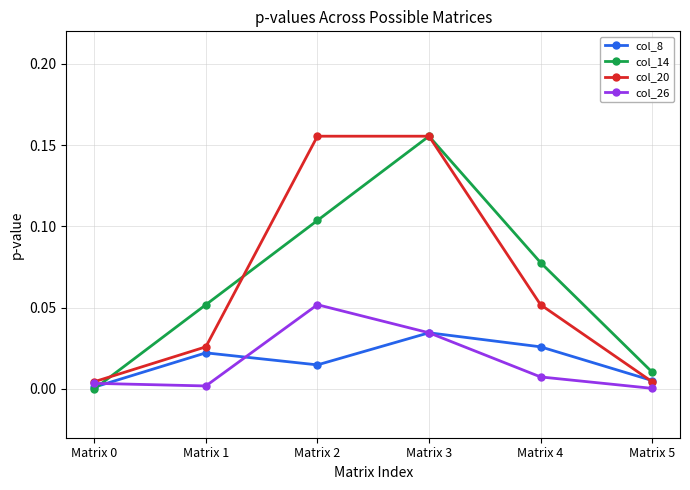

At which category does col_26 reach its first local valley?

Matrix 1